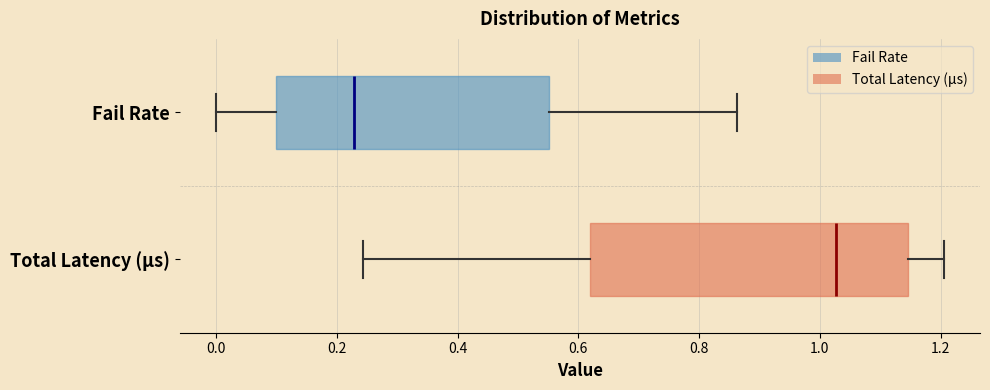

Where is the right edge of the box for Total Latency (µs) on the x-axis? The values are not printed on the chart, so give them approximately, as read against the axis.

1.14